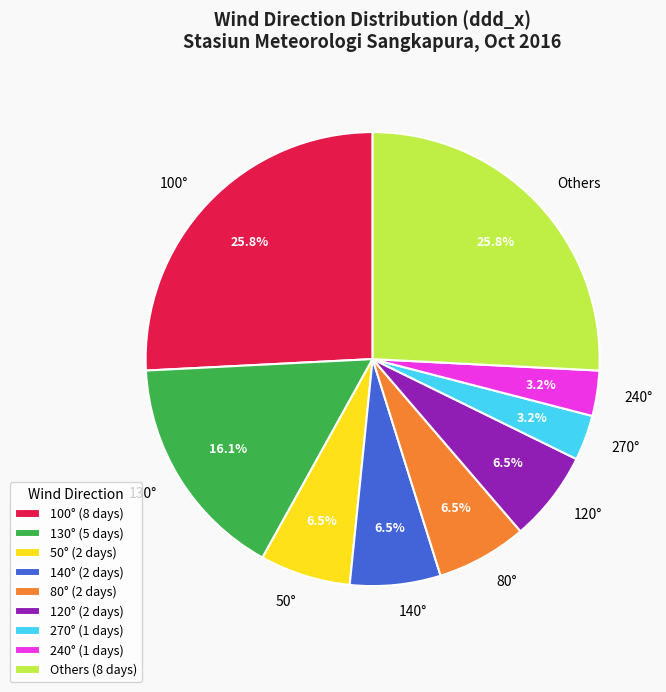

Does 80° account for over 50% of the chart?

No